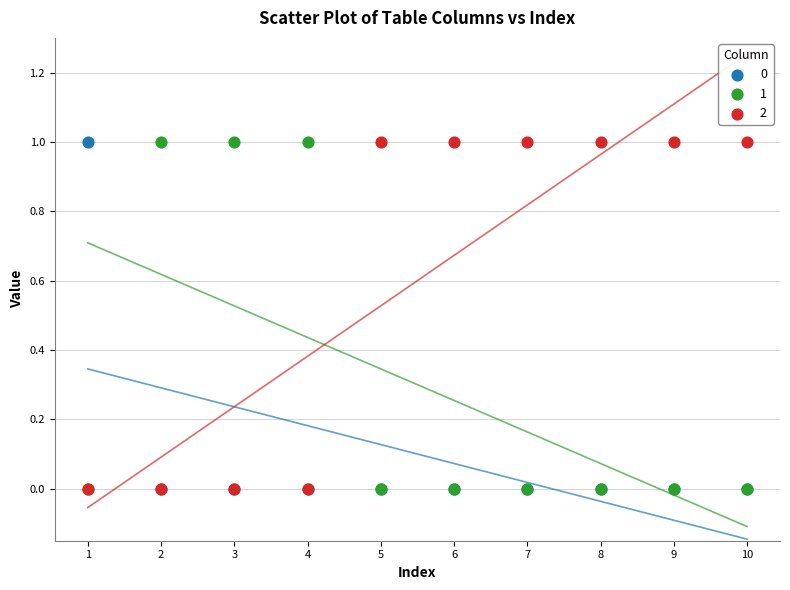

What are all the series names shown in the legend?

0, 1, 2